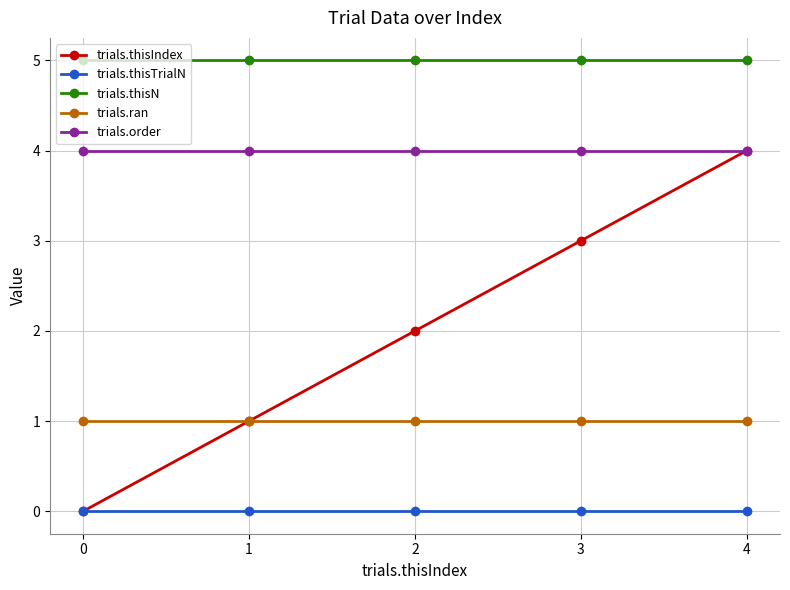

Reading left to right, what are all the values shown in this chart?

trials.thisIndex: 0	1	2	3	4
trials.thisTrialN: 0	0	0	0	0
trials.thisN: 5	5	5	5	5
trials.ran: 1	1	1	1	1
trials.order: 4	4	4	4	4